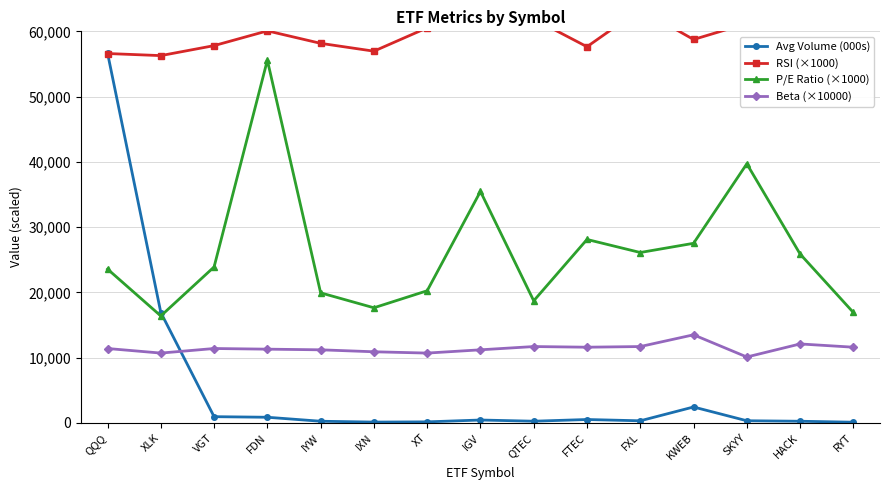

What position from the right is IYW?

11